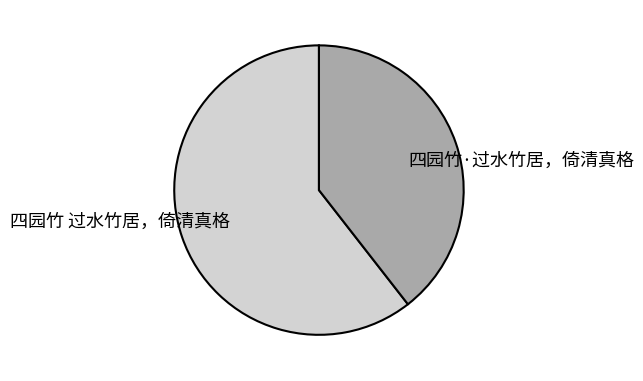

Which category has the smallest portion of the pie?

四园竹·过水竹居，倚清真格